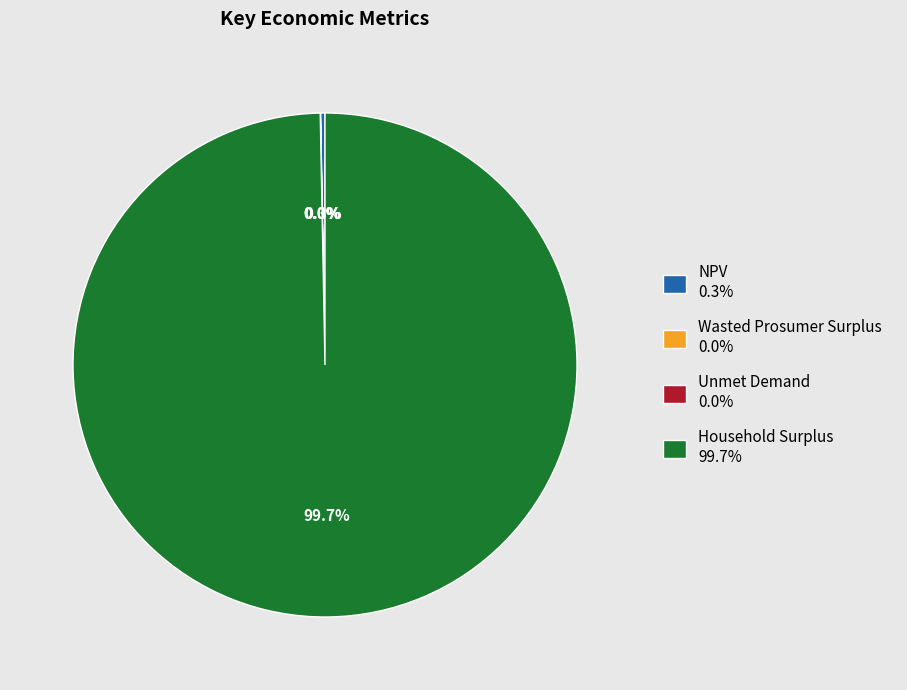

Which slice is the largest?

Household Surplus